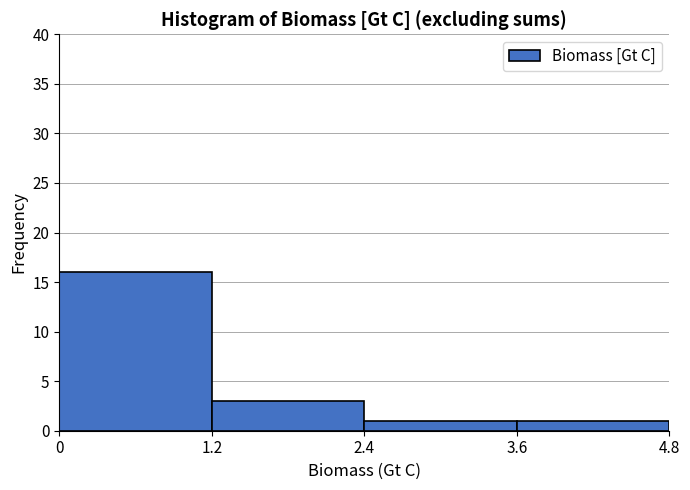

How tall is the bar that spans 0 to 1.2 on the x-axis? The values are not printed on the chart, so give them approximately, as read against the axis.

16